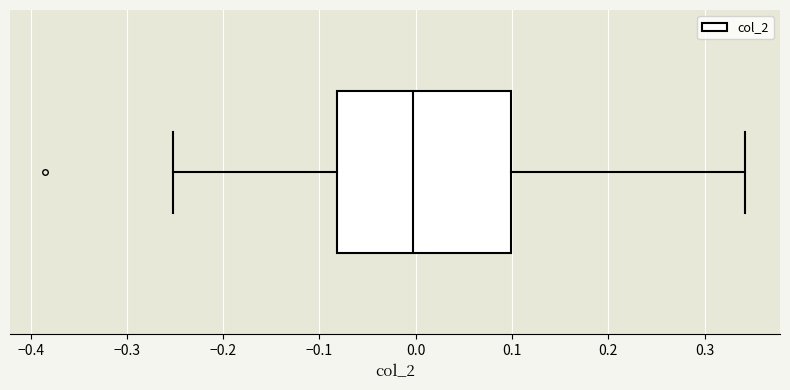

Transcribe this box plot: give where the median line is, the range the box spans, and where the two whiskers end, as read against the x-axis. The values are not printed on the chart, so give them approximately, as read against the axis.

median 0.00, box -0.08 to 0.10, whiskers -0.25 to 0.34